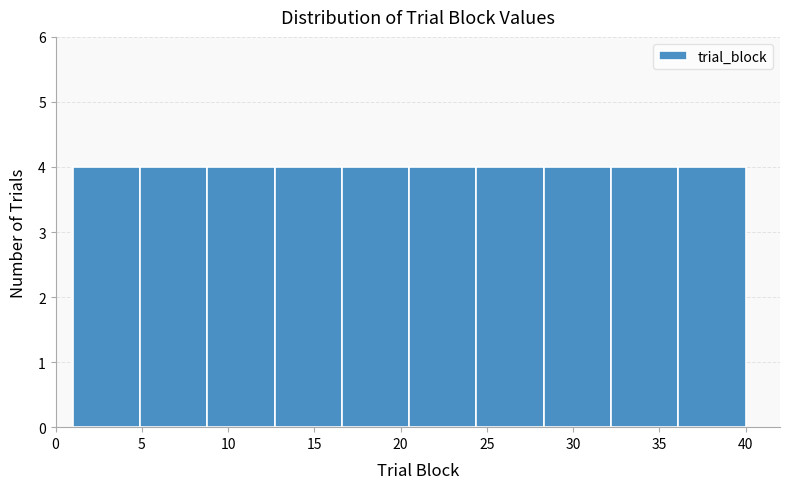

Reading left to right, list every bar in this chart as the range it spans on the x-axis followed by its height. Neither the bar edges nor the heights are printed on the chart, so give them approximately, as read against the axes.

1.0 to 4.9: 4
4.9 to 8.8: 4
8.8 to 12.7: 4
12.7 to 16.6: 4
16.6 to 20.5: 4
20.5 to 24.4: 4
24.4 to 28.3: 4
28.3 to 32.2: 4
32.2 to 36.1: 4
36.1 to 40.0: 4